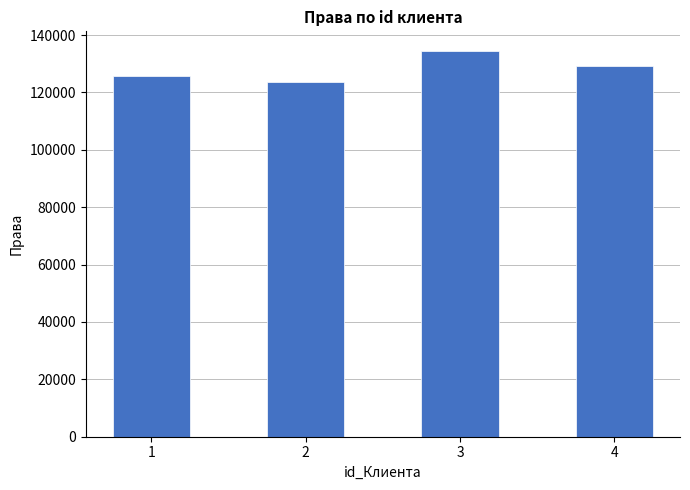

Reading left to right, what are all the values shown in this chart?

125683	123646	134587	129078